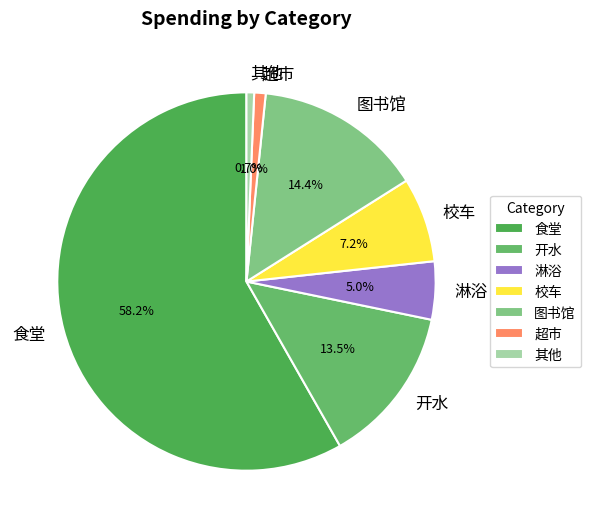

What percentage is NOT represented by 校车?

92.8%